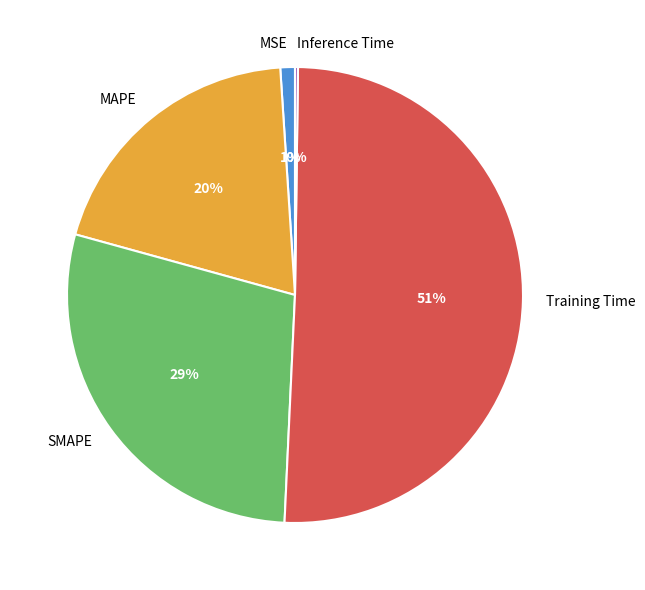

Is Training Time the majority of the pie?

Yes